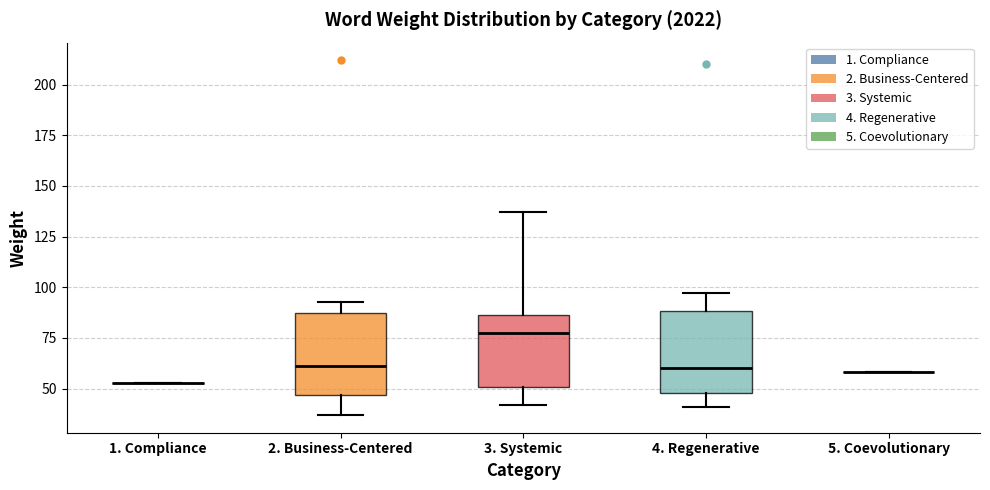

Reading left to right, read every box against the y-axis: the position of its median line, the range the box covers, and the ends of its whiskers. The values are not printed on the chart, so give them approximately, as read against the axis.

1. Compliance: box collapsed to a line at 55, whiskers 55 to 55
2. Business-Centered: median 60, box 45 to 85, whiskers 35 to 95
3. Systemic: median 80, box 50 to 85, whiskers 40 to 135
4. Regenerative: median 60, box 50 to 90, whiskers 40 to 95
5. Coevolutionary: box collapsed to a line at 60, whiskers 60 to 60